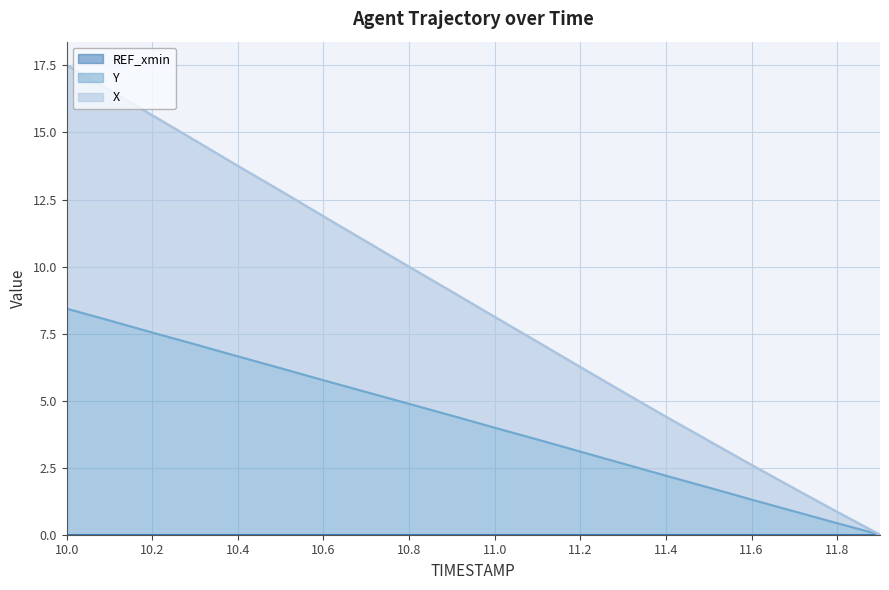

Read the X value at 10.7.

10.9